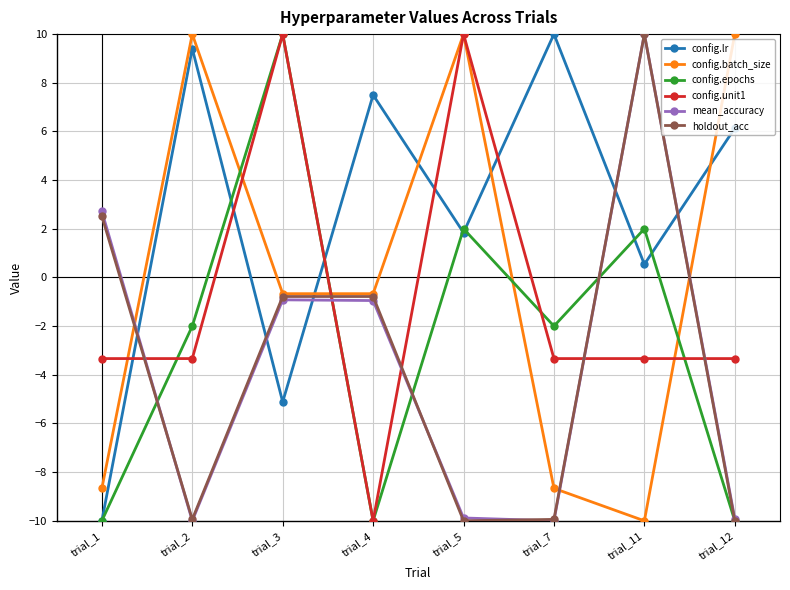

How many data points does each series have?

8